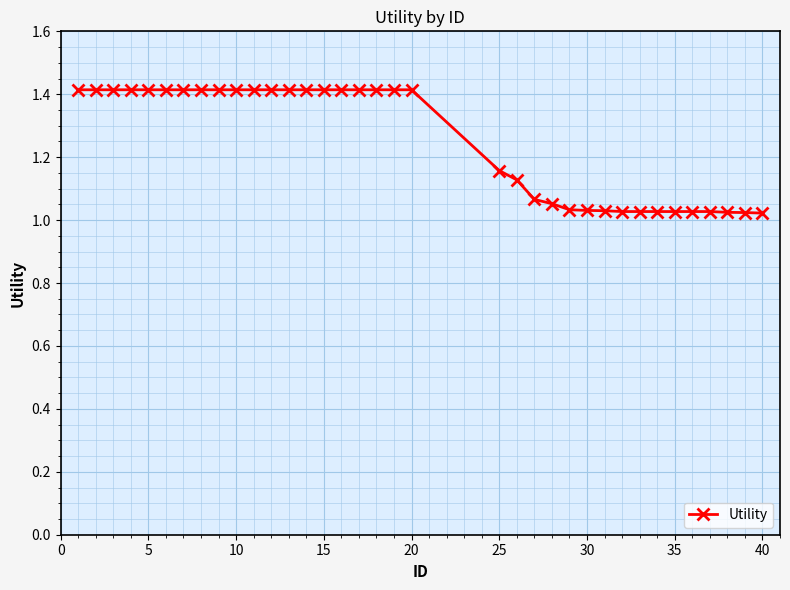

What is the difference between the second highest and second lowest values?

0.4